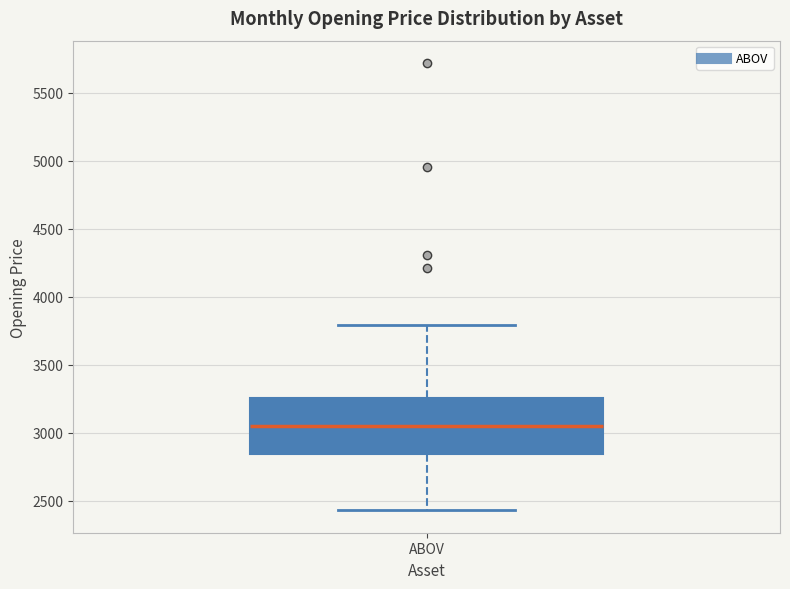

Transcribe this box plot: give where the median line is, the range the box spans, and where the two whiskers end, as read against the y-axis. The values are not printed on the chart, so give them approximately, as read against the axis.

median 3050, box 2850 to 3250, whiskers 2450 to 3800